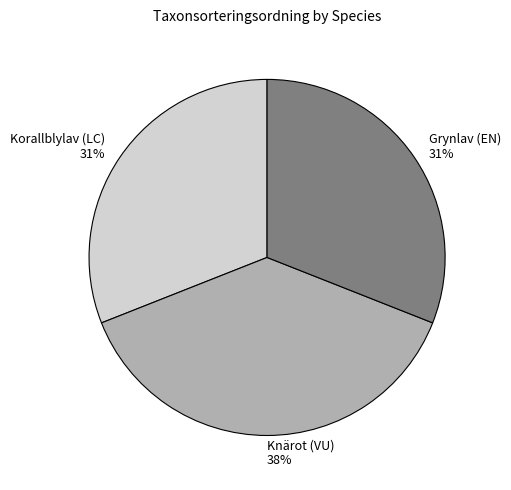

The Grynlav (EN) slice represents 37% of the pie. True or false?

False